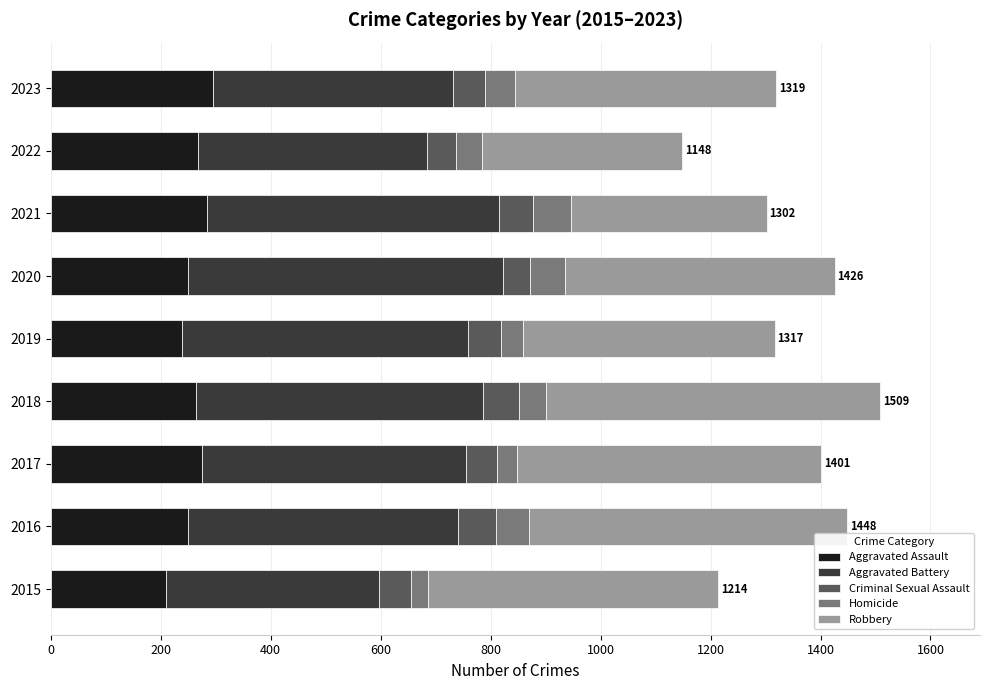

What is the difference between the maximum and second lowest values in the Aggravated Assault series?

57